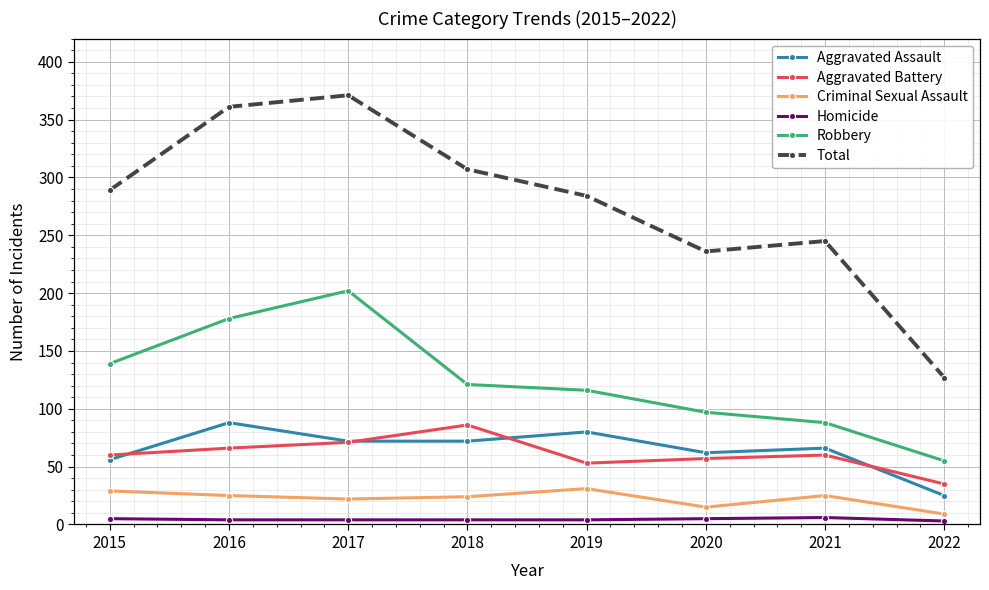

True or false: Aggravated Assault has a value of 72 at 2018.

True